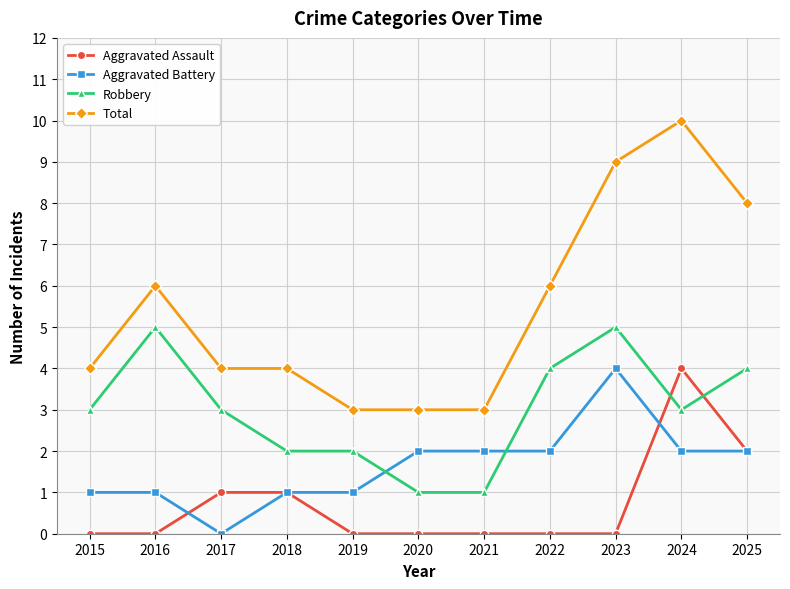

What are all the series names shown in the legend?

Aggravated Assault, Aggravated Battery, Robbery, Total